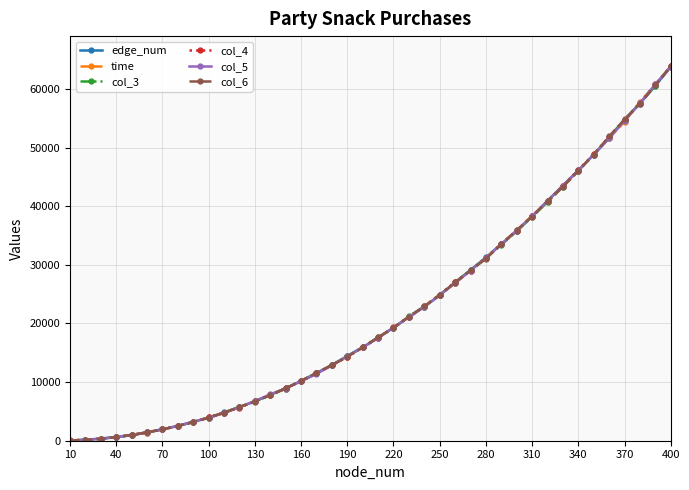

Which series has the largest range (max minus min)?

col_3